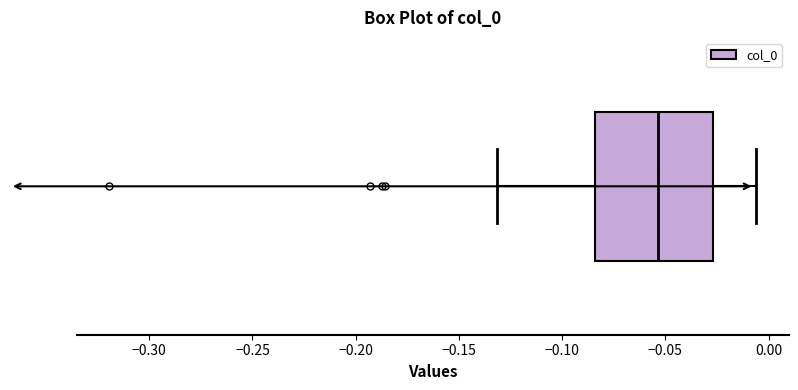

Read this box plot against the x-axis: the position of the median line, the range covered by the box, and the ends of both whiskers. The values are not printed on the chart, so give them approximately, as read against the axis.

median -0.055, box -0.085 to -0.025, whiskers -0.130 to -0.005